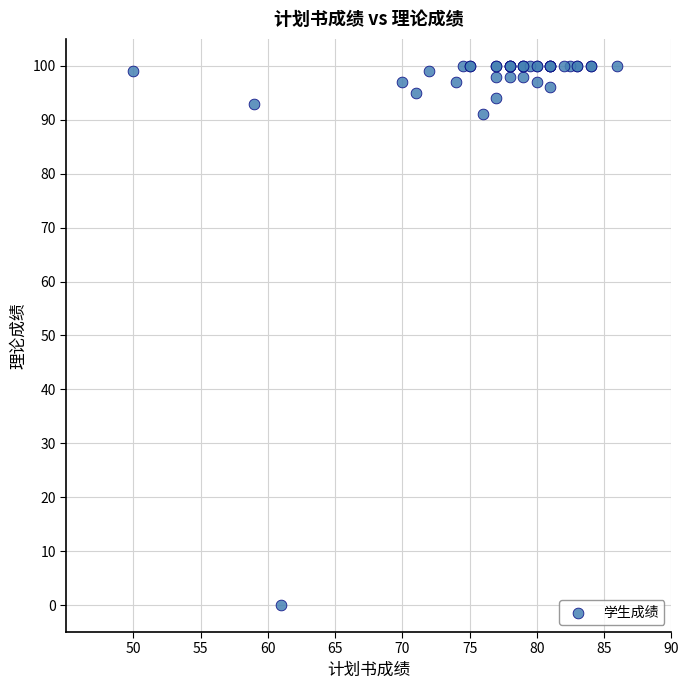

What Y value in the scatter plot is closest to 50?

91